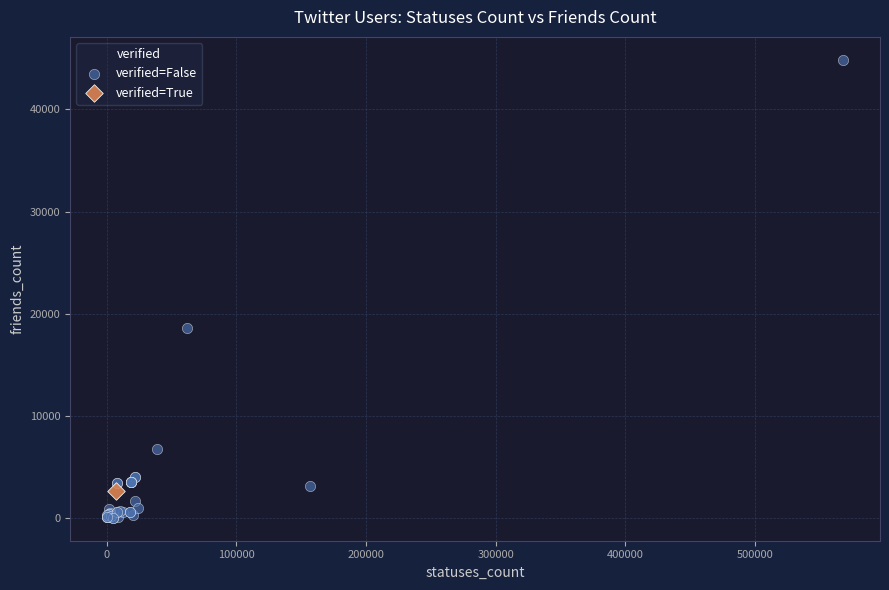

What are all the series names shown in the legend?

verified=False, verified=True